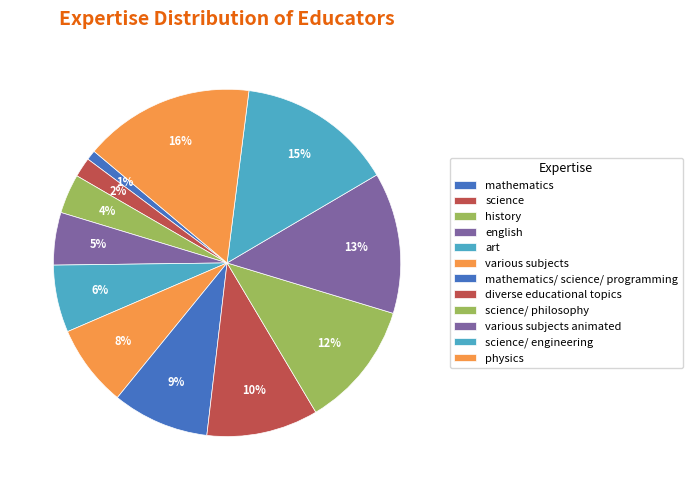

To the nearest percent, what percentage of the pie is various subjects?

8%